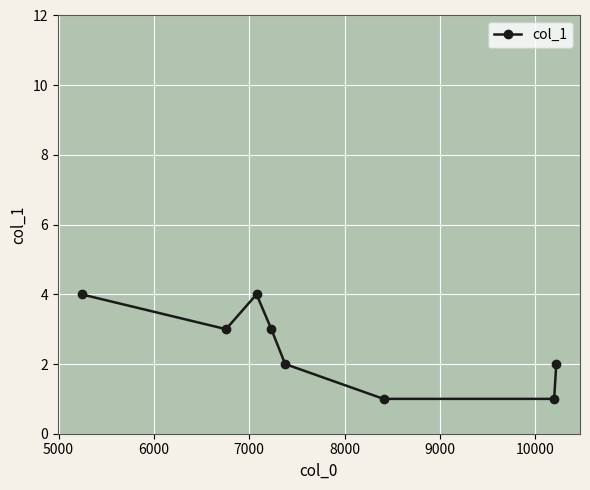

Reading right to left, extract all data points from this chart.

2	1	1	2	3	4	3	4